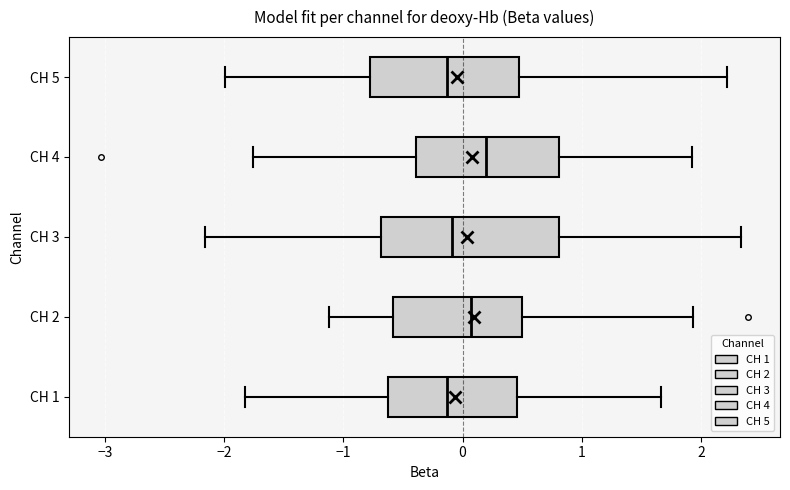

Comparing the boxes themselves (not the whiskers), which one is the widest?

CH 3